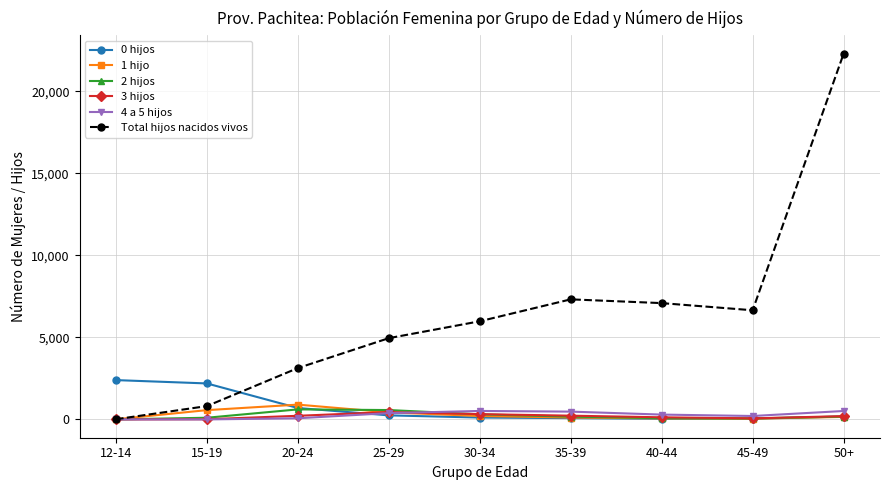

Where is Total hijos nacidos vivos nearest to the value 11149?

35-39